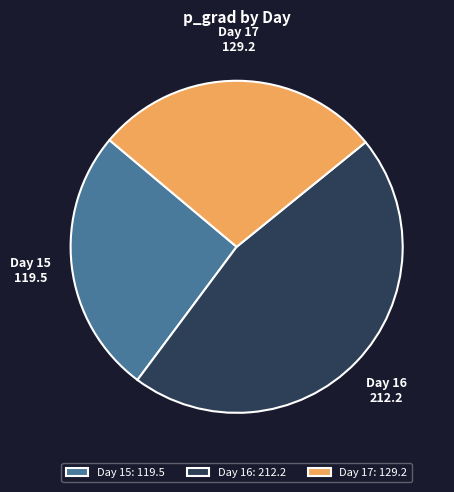

Is it true that Day 15: 119.5 is 26% of the pie?

True